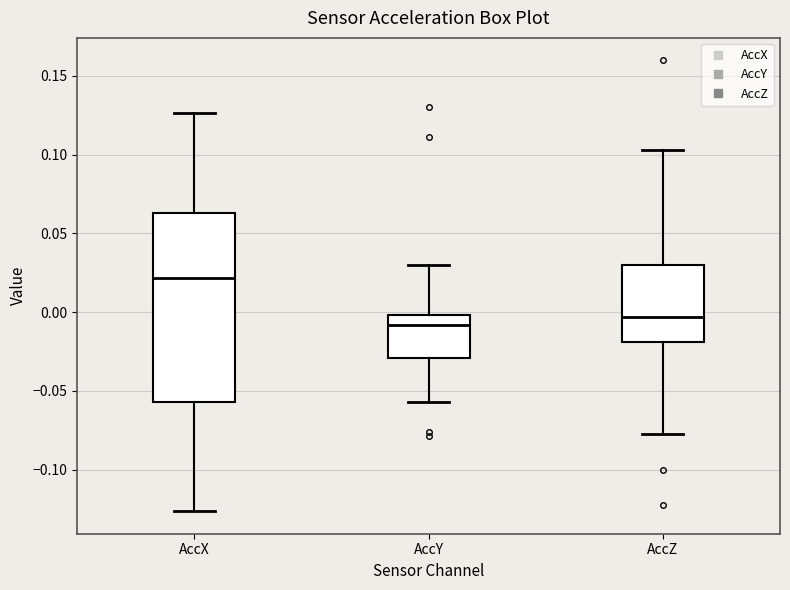

Which box is the tallest, from its lower edge to its upper edge?

AccX